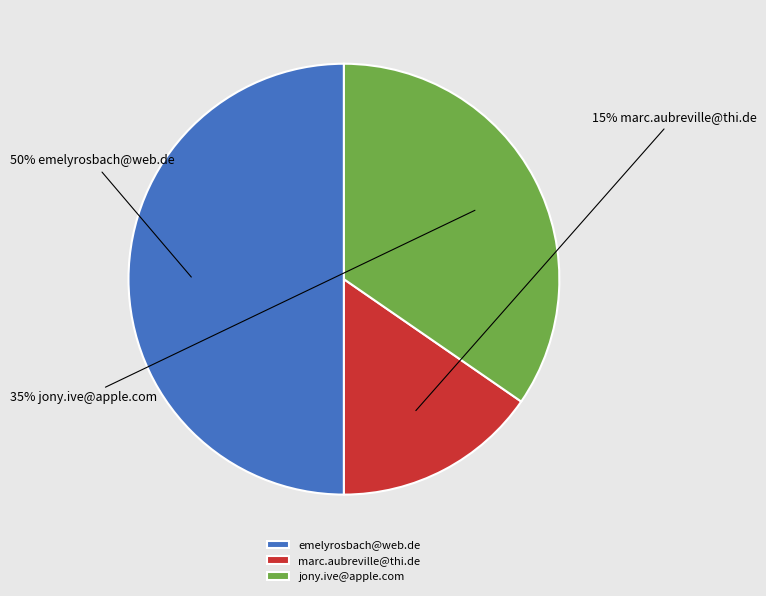

What percentage is the emelyrosbach@web.de slice, to the nearest percent?

50%